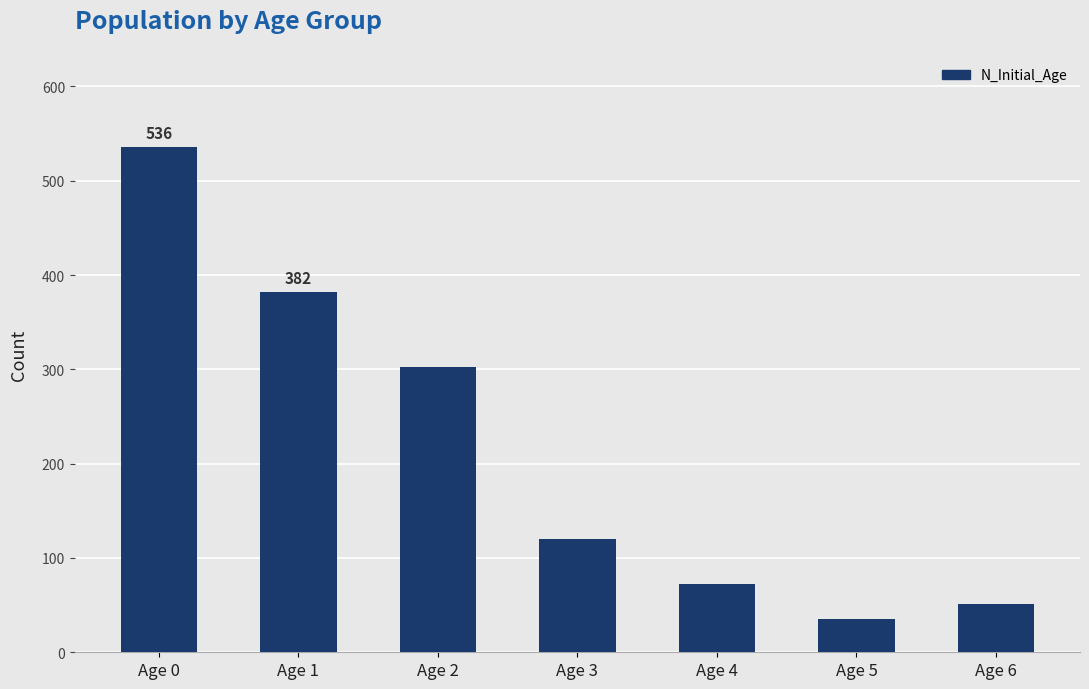

Which label corresponds to the smallest value in the chart?

Age 5